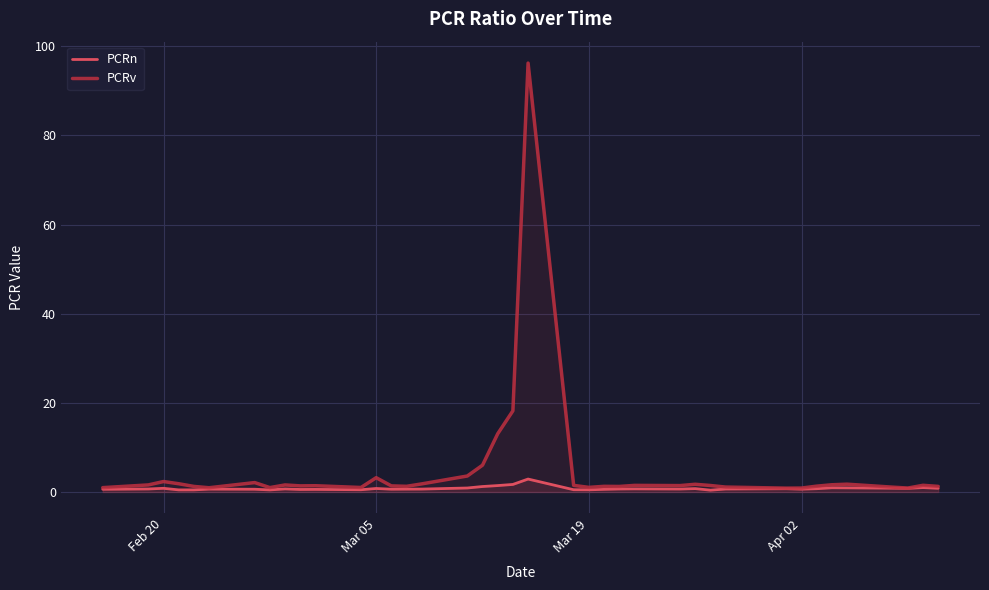

Rank the series by their maximum value, from highest to lowest.

PCRv, PCRn